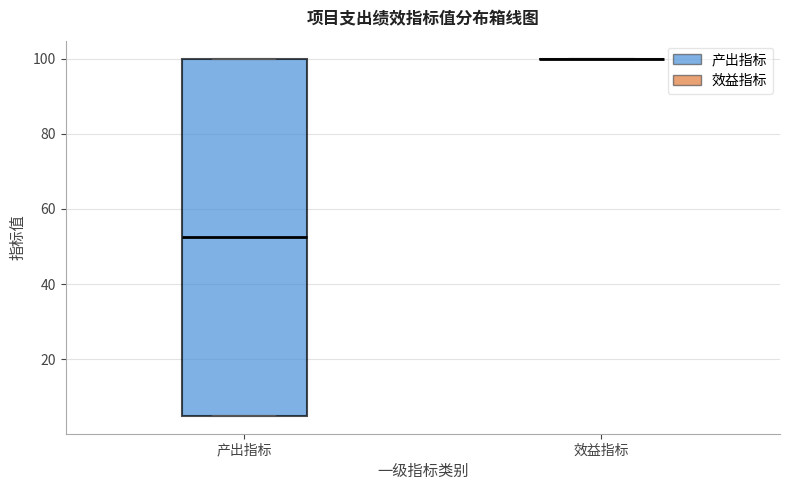

Reading left to right, read every box against the y-axis: the position of its median line, the range the box covers, and the ends of its whiskers. The values are not printed on the chart, so give them approximately, as read against the axis.

产出指标: median 52, box 6 to 100, whiskers 6 to 100
效益指标: box collapsed to a line at 100, whiskers 100 to 100